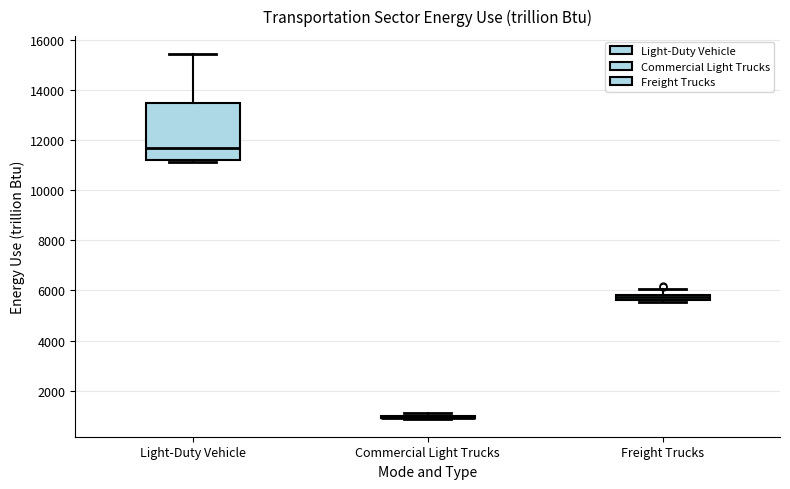

Comparing the boxes themselves (not the whiskers), which one is the tallest?

Light-Duty Vehicle